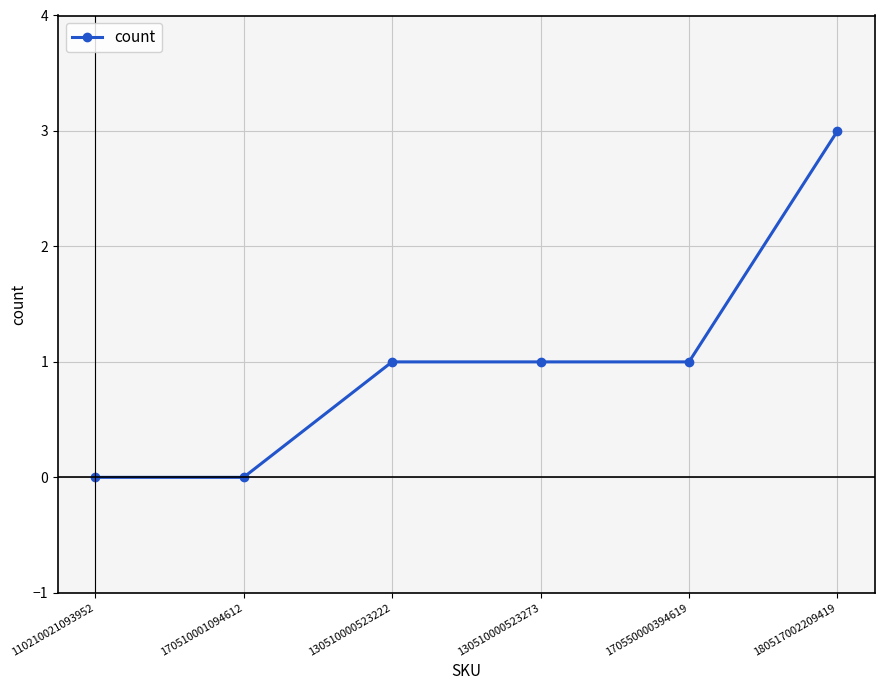

What is the sum of the values at 180517002209419 and 170550000394619?

4